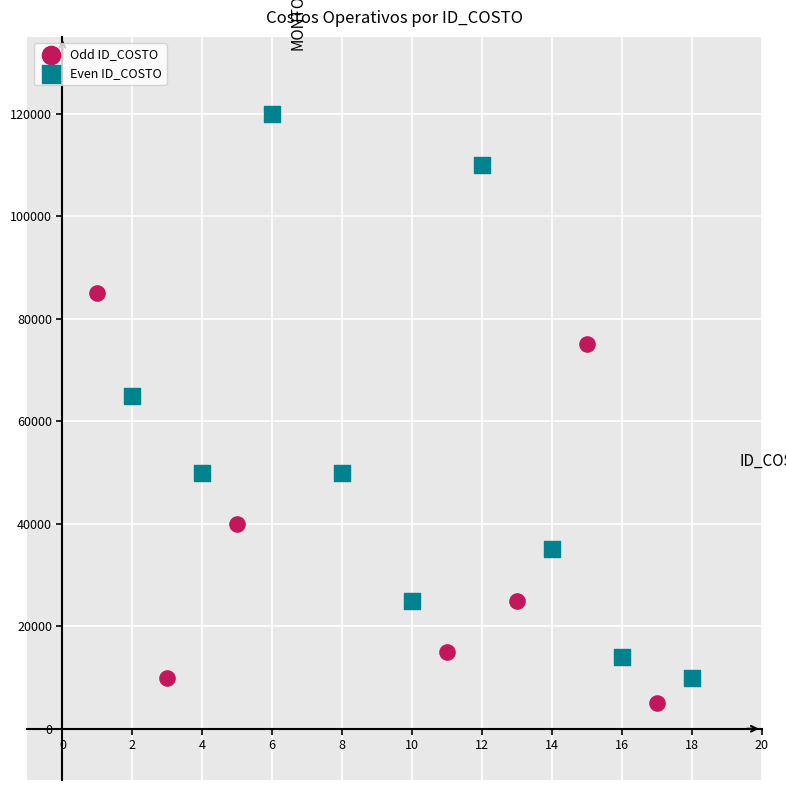

Which series reaches the maximum Y coordinate?

Even ID_COSTO